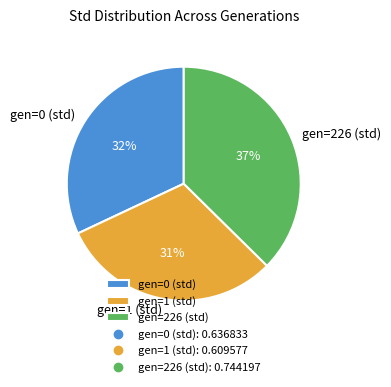

Which has a higher value, gen=0 (std) or gen=1 (std)?

gen=0 (std)